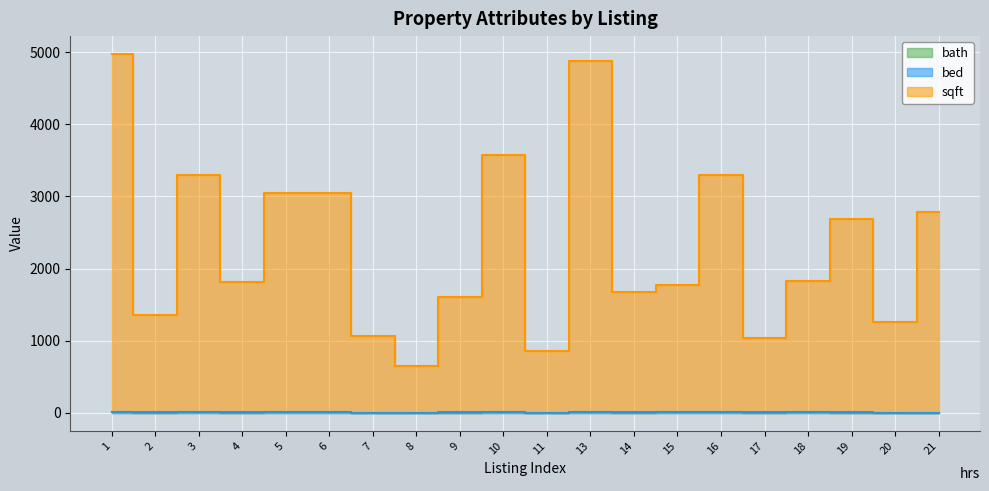

At how many categories does at least one series exceed 1378?

14